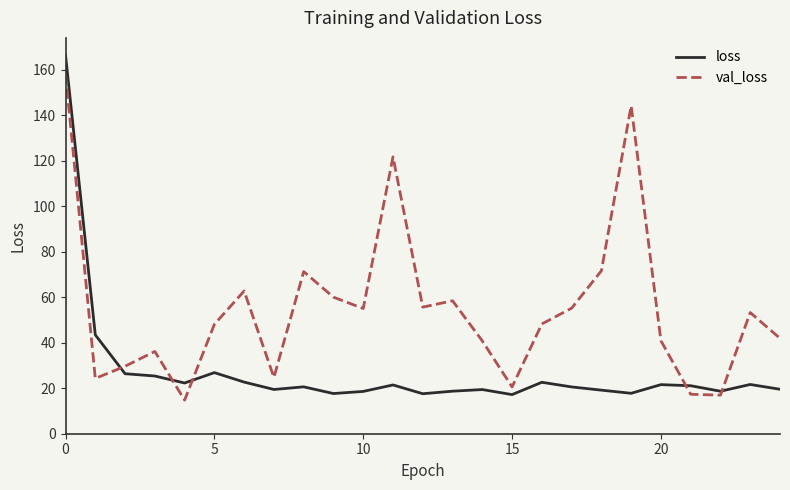

What is the minimum value shown in the chart?

14.8